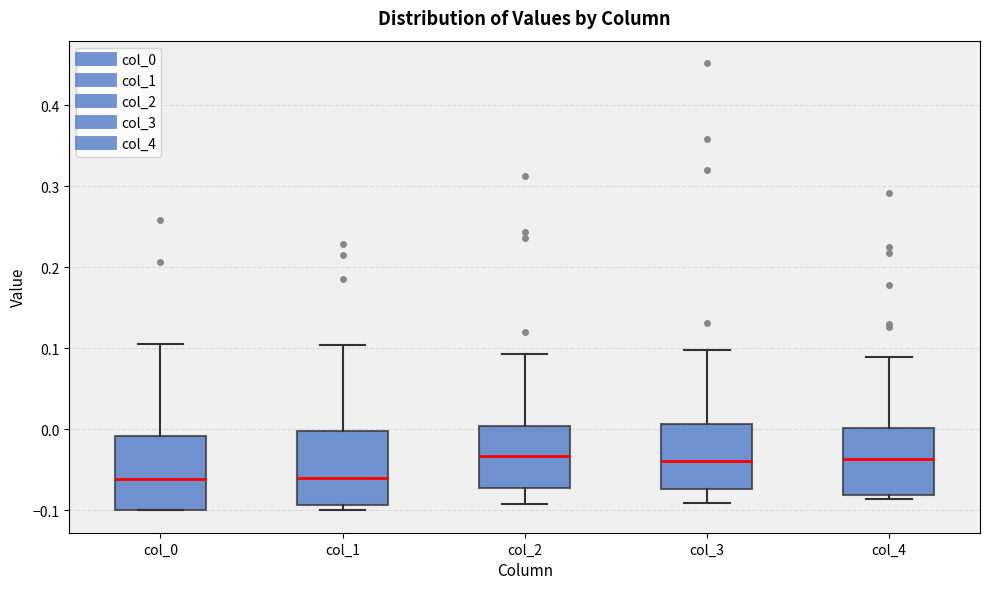

Reading left to right, transcribe this box plot: for each box, give where its median line is, the range the box spans, and where its two whiskers end, as read against the y-axis. The values are not printed on the chart, so give them approximately, as read against the axis.

col_0: median -0.06, box -0.10 to -0.01, whiskers -0.10 to 0.11
col_1: median -0.06, box -0.09 to 0.00, whiskers -0.10 to 0.10
col_2: median -0.03, box -0.07 to 0.00, whiskers -0.09 to 0.09
col_3: median -0.04, box -0.07 to 0.01, whiskers -0.09 to 0.10
col_4: median -0.04, box -0.08 to 0.00, whiskers -0.09 to 0.09